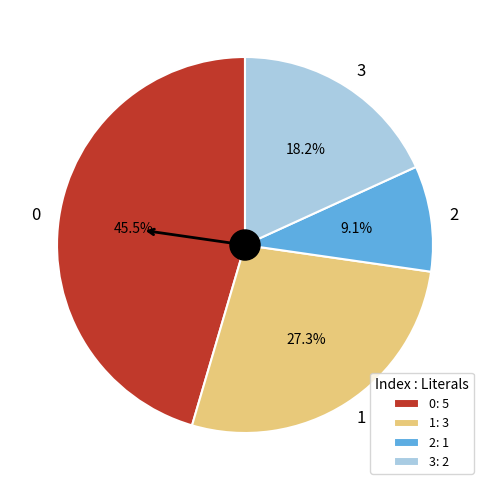

How many slices are in this pie chart?

4